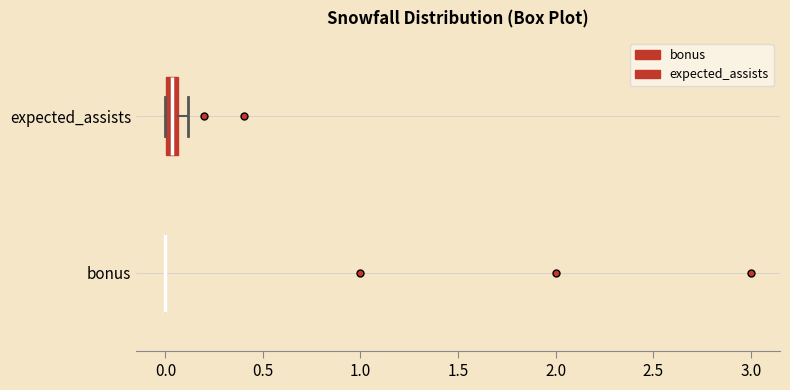

Which box is the widest, from its left edge to its right edge?

expected_assists